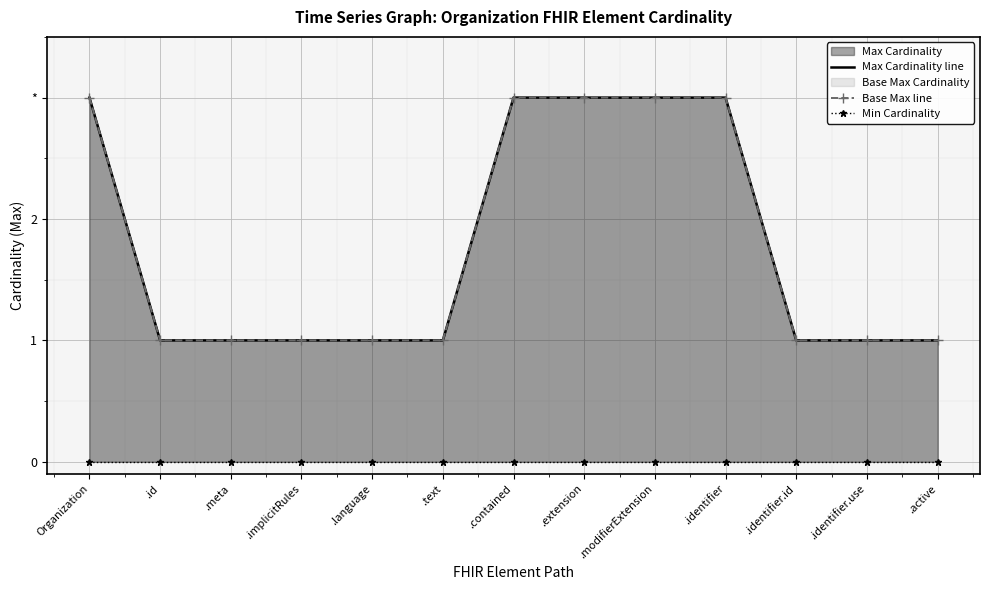

Which label corresponds to the smallest value in the chart?

Organization